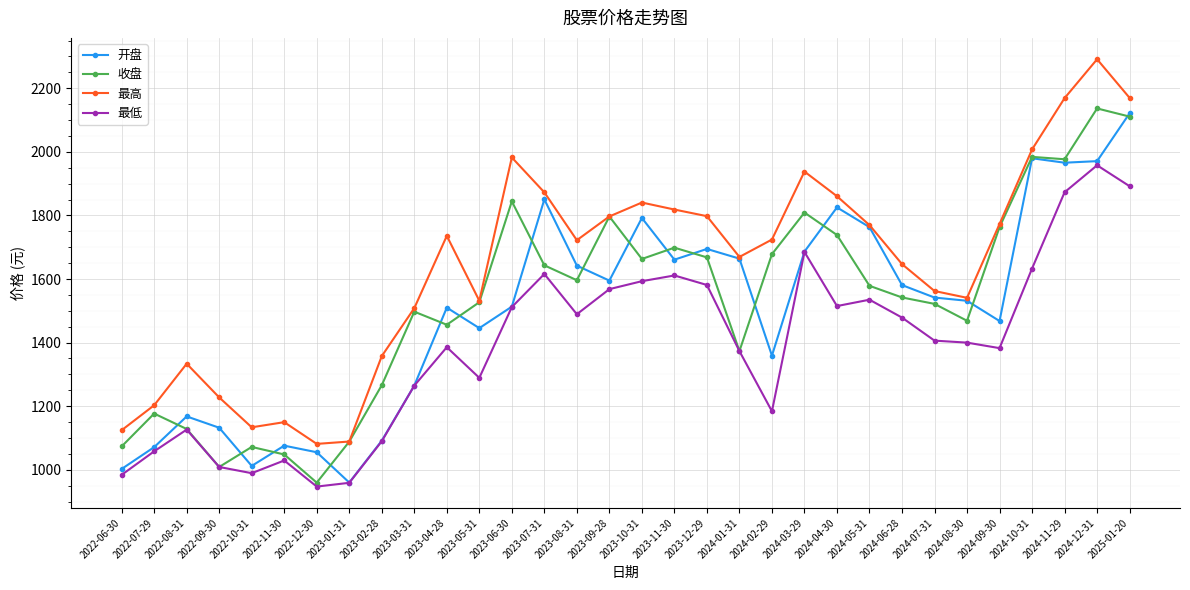

Where is the first local minimum for 开盘?

2022-10-31